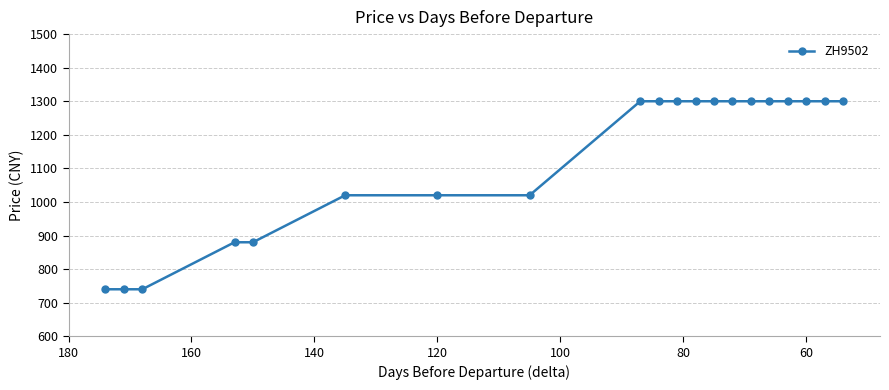

What is the average value?

1132